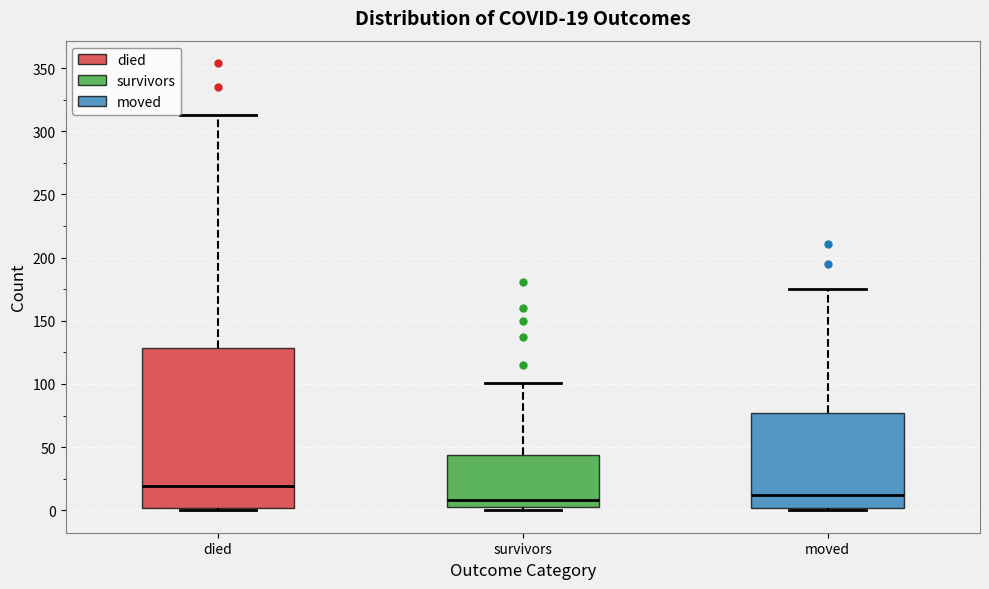

Comparing the boxes themselves (not the whiskers), which one is the tallest?

died